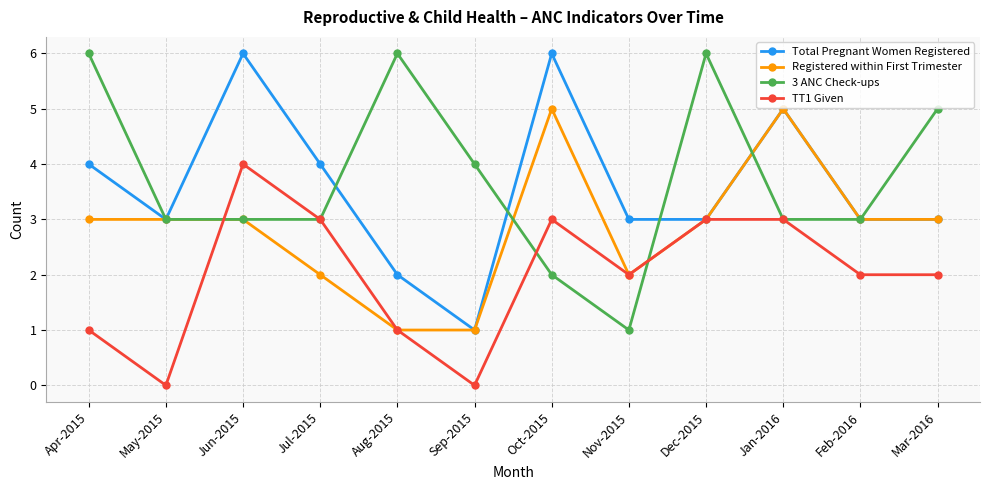

What is the difference between the highest and lowest values at Aug-2015?

5